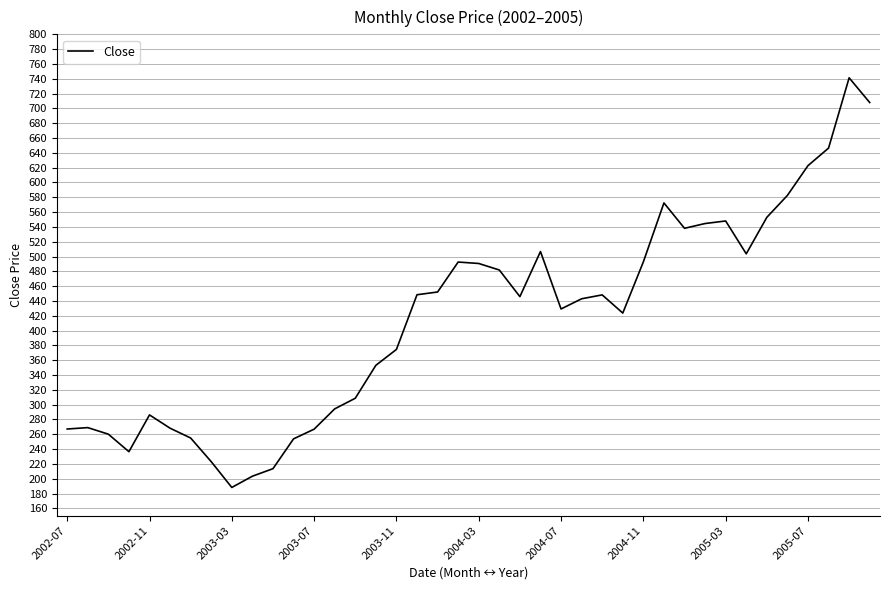

What is the greatest value displayed?

741.3